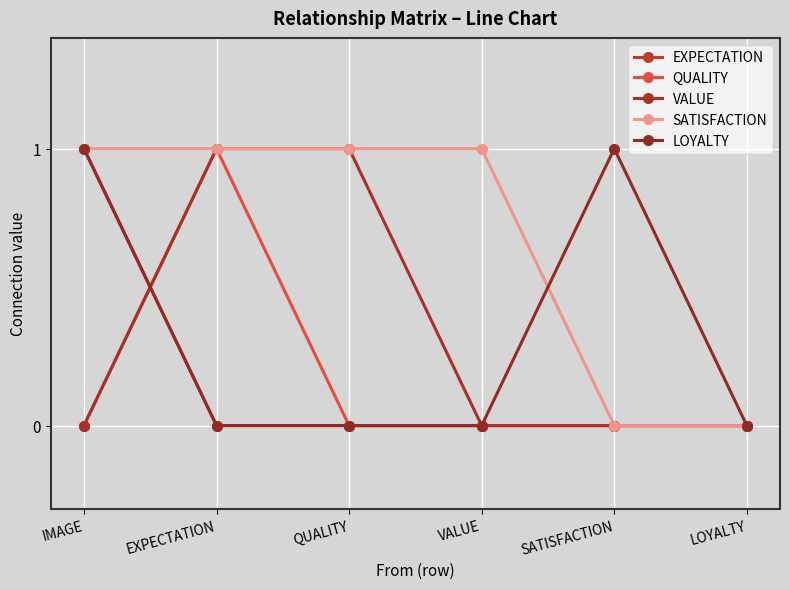

Reading left to right, list all the values displayed in this chart.

EXPECTATION: 1	0	0	0	0	0
QUALITY: 0	1	0	0	0	0
VALUE: 0	1	1	0	0	0
SATISFACTION: 1	1	1	1	0	0
LOYALTY: 1	0	0	0	1	0